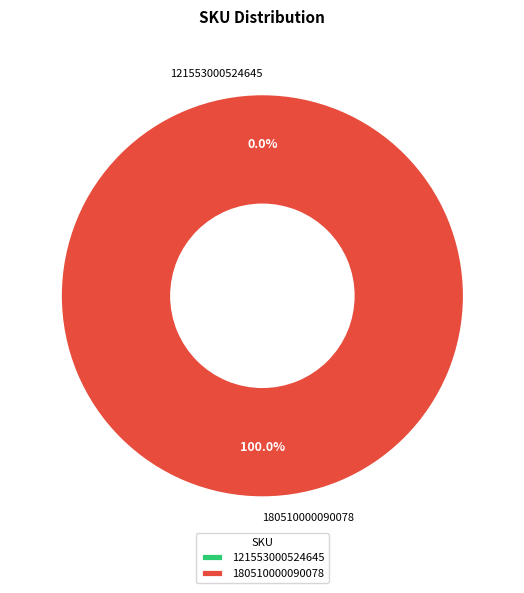

True or false: 121553000524645 accounts for 5% of the total.

False